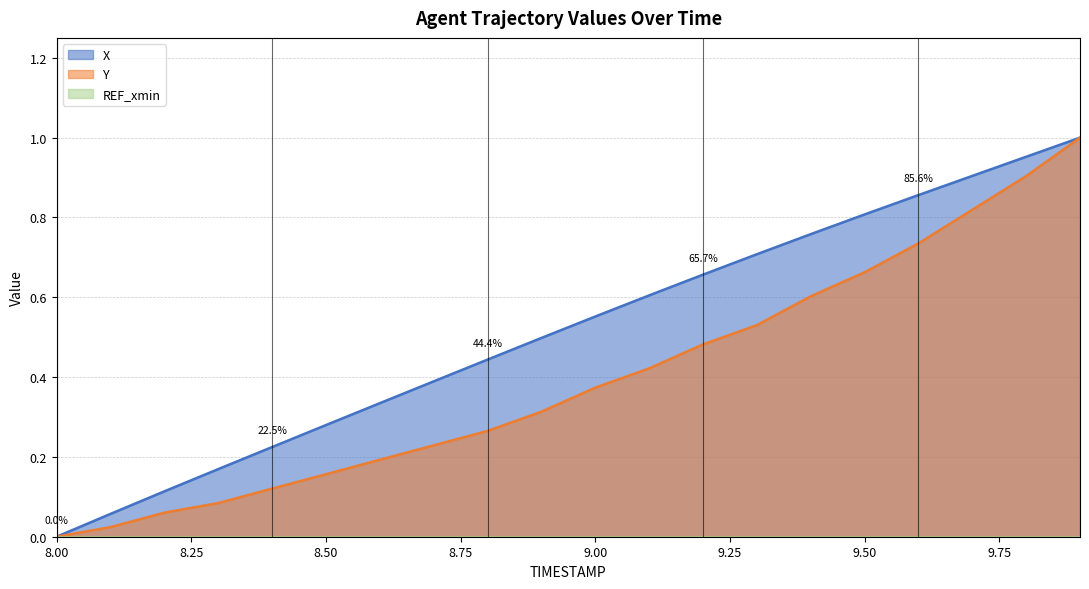

True or false: X has a value of 0.4 at 9.1.

False